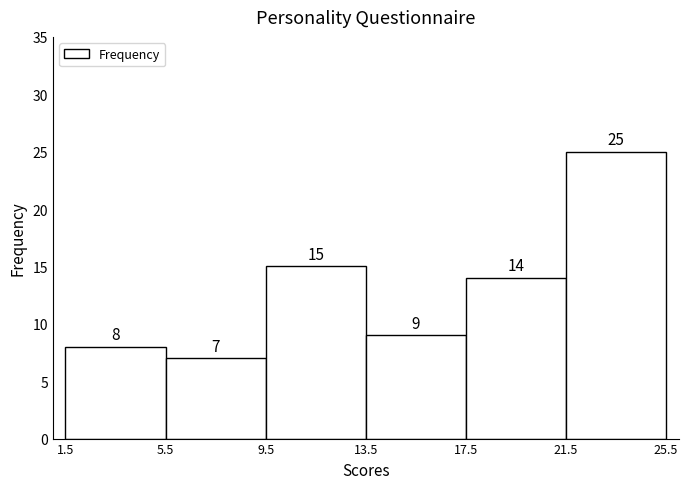

Which range on the x-axis has the tallest bar?

21.5 to 25.5